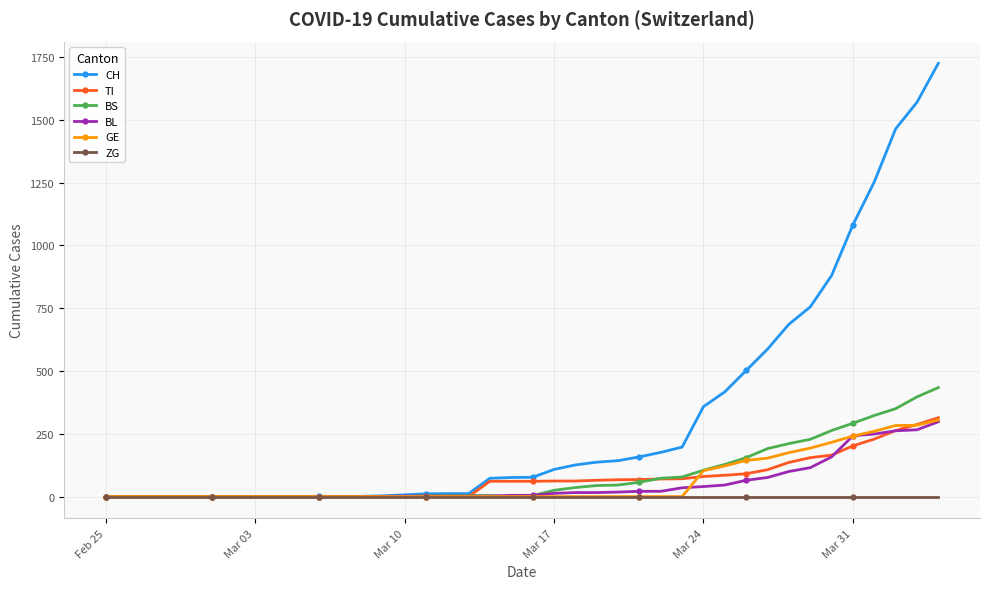

Is this an area chart (filled region under the line)?

No